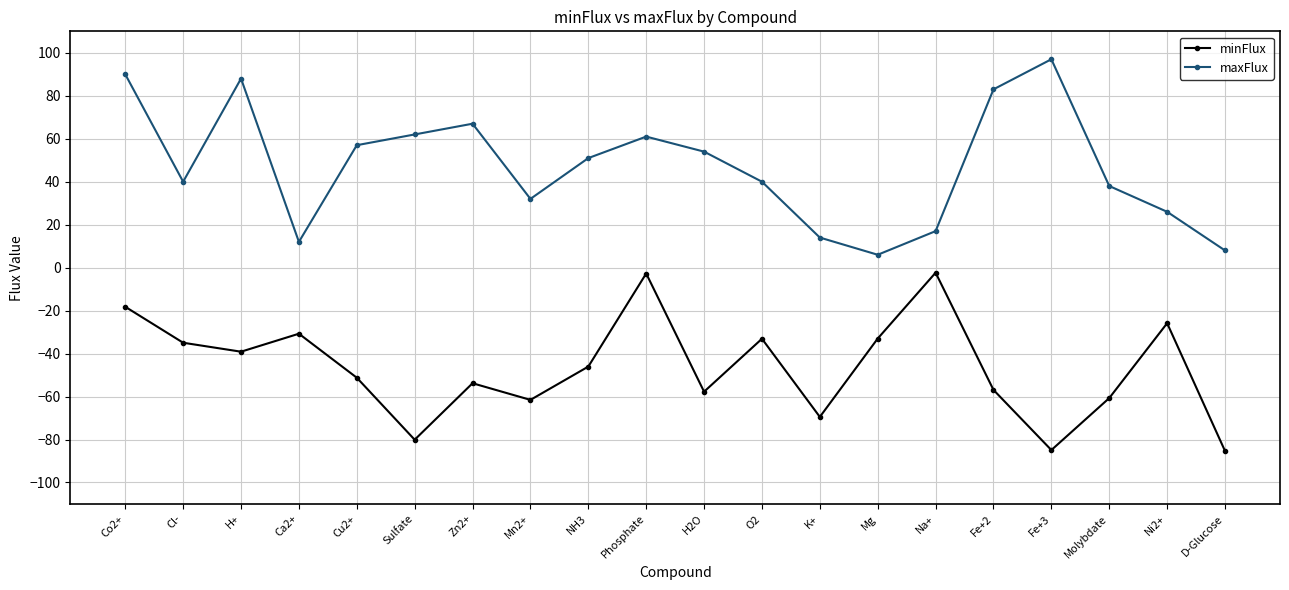

What value does the maxFlux series have at K+?

14.0